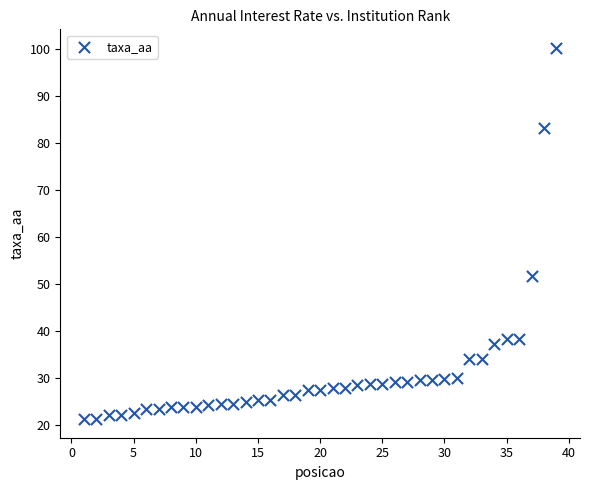

What Y value in the scatter plot is closest to 60?

51.7